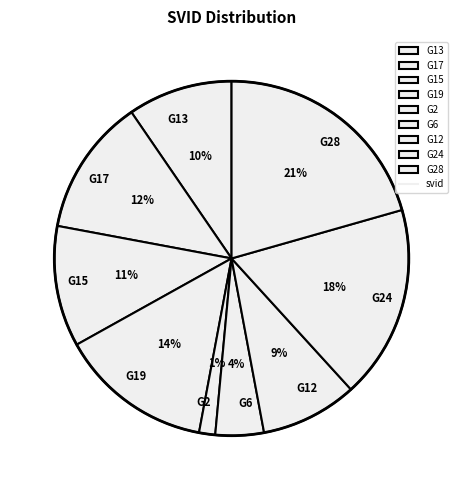

To the nearest percent, what is the combined percentage of G24 and G2?

19%